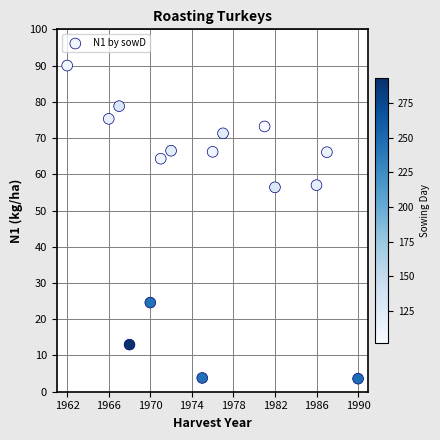

What is the range of Y values (max minus min)?

86.4